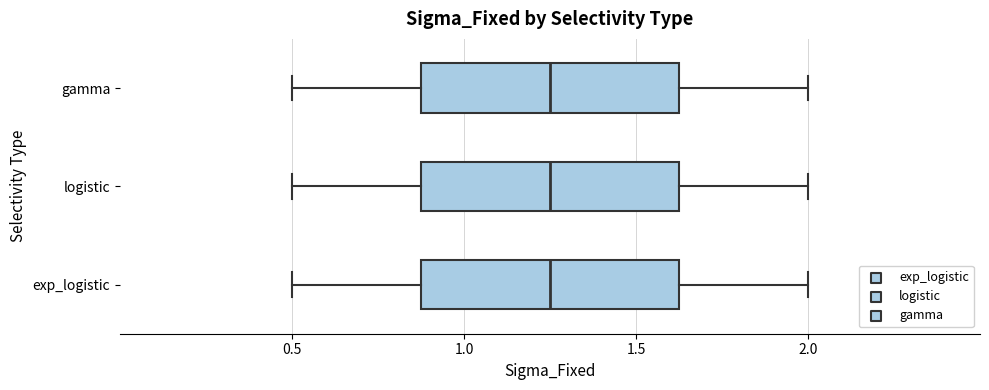

Where is the right edge of the box for gamma on the x-axis? The values are not printed on the chart, so give them approximately, as read against the axis.

1.65